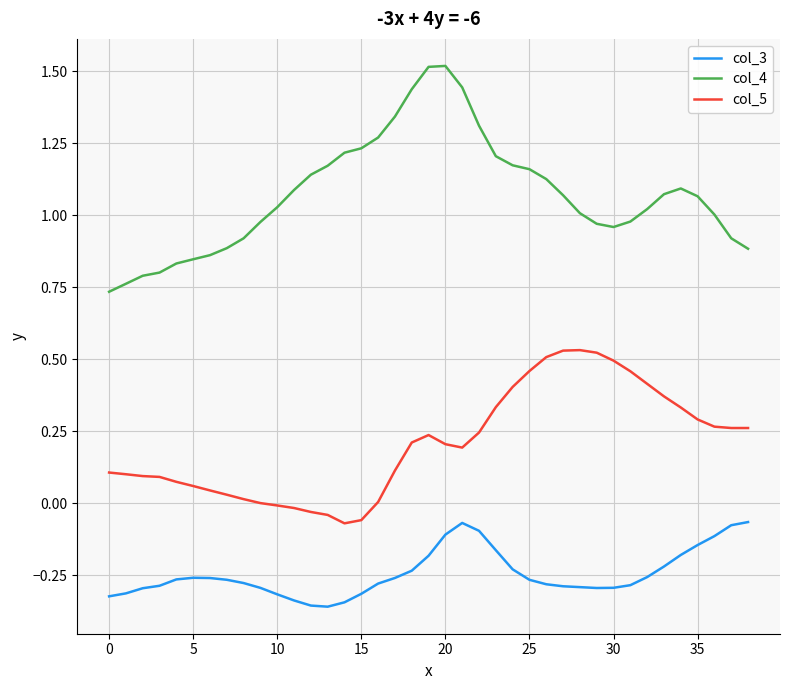

List the series in order of their overall mean, highest first.

col_4, col_5, col_3